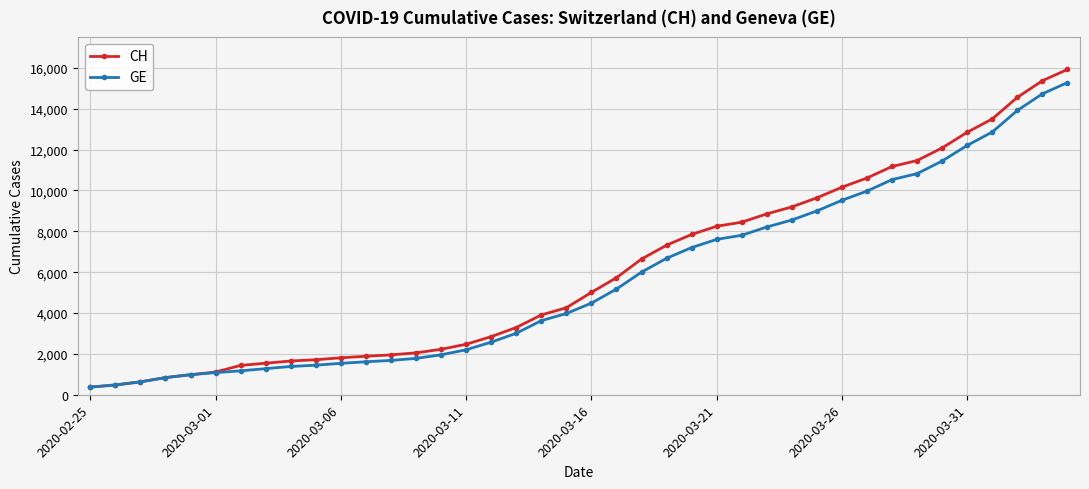

Which series has the largest range (max minus min)?

CH